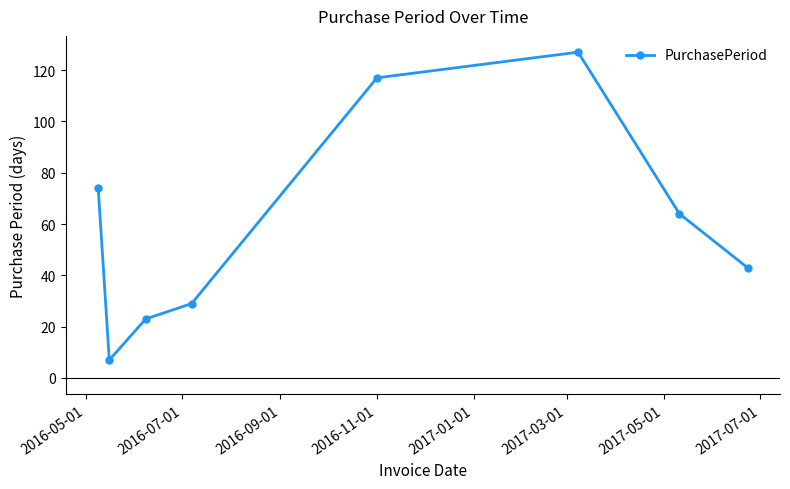

Reading left to right, transcribe all the data shown in this chart.

74	7	23	29	117	127	64	43